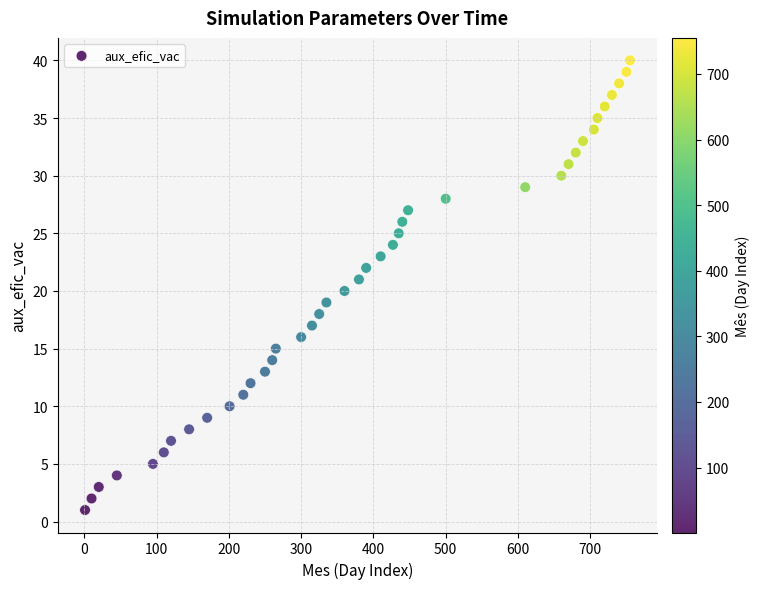

What is the range of Y values (max minus min)?

39